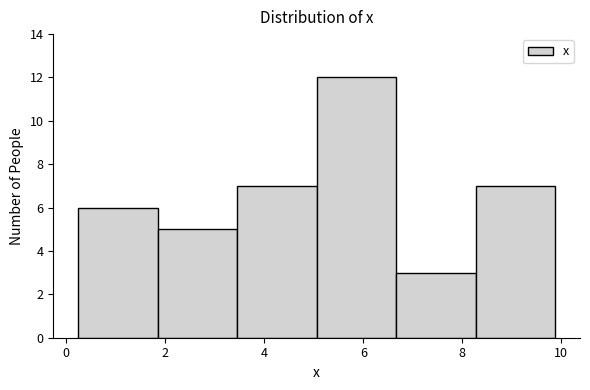

Reading left to right, transcribe this chart: for each bar, give the range it covers on the x-axis and its height. Neither the bar edges nor the heights are printed on the chart, so give them approximately, as read against the axes.

0.2 to 1.8: 6
1.8 to 3.4: 5
3.4 to 5.0: 7
5.0 to 6.6: 12
6.6 to 8.2: 3
8.2 to 9.8: 7